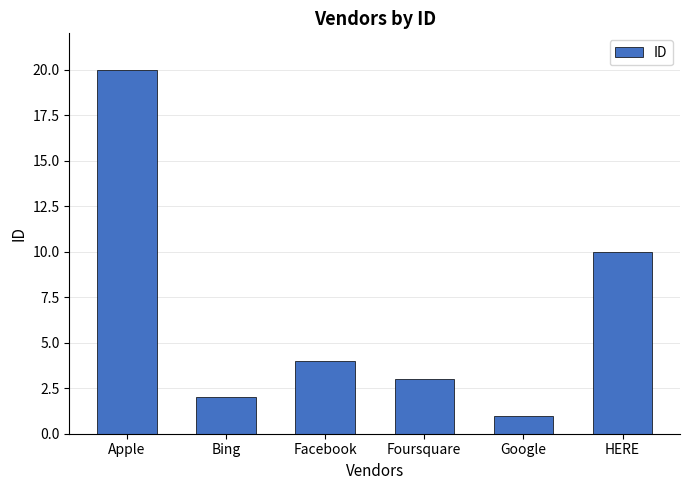

Where does the data first go above 4?

Apple